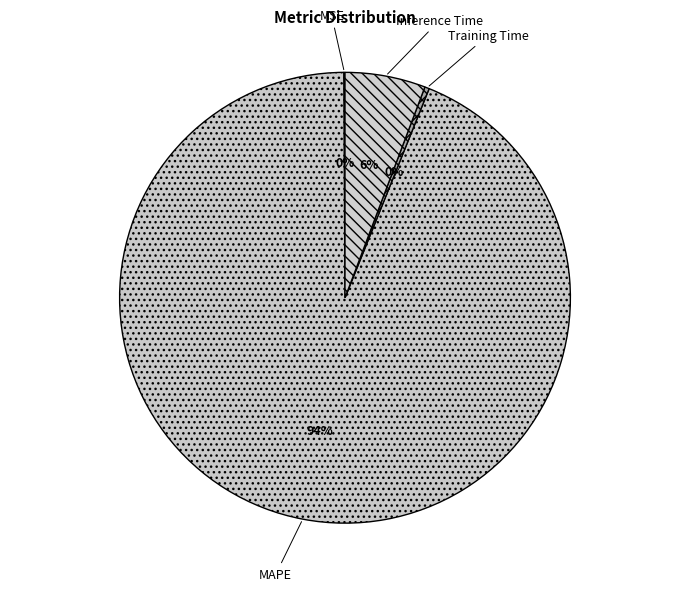

Does Training Time account for over 50% of the chart?

No